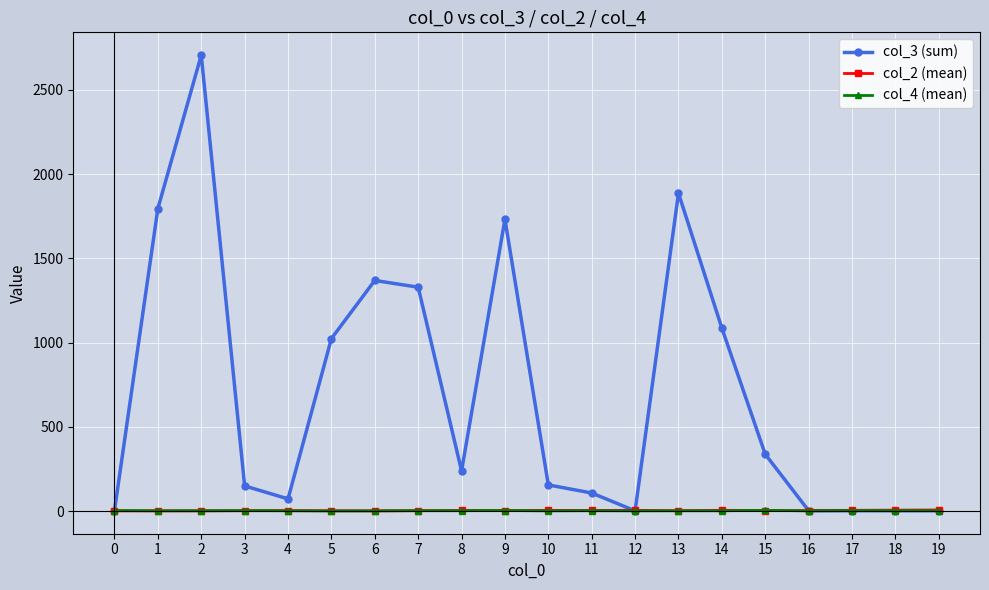

The value of col_3 (sum) at 3 is 149.0. True or false?

True